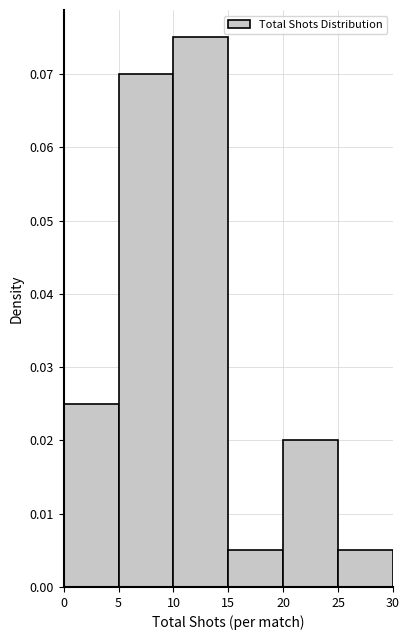

Reading left to right, list every bar in this chart as the range it spans on the x-axis followed by its height. The values are not printed on the chart, so give them approximately, as read against the axis.

0 to 5: 0.025
5 to 10: 0.070
10 to 15: 0.075
15 to 20: 0.005
20 to 25: 0.020
25 to 30: 0.005